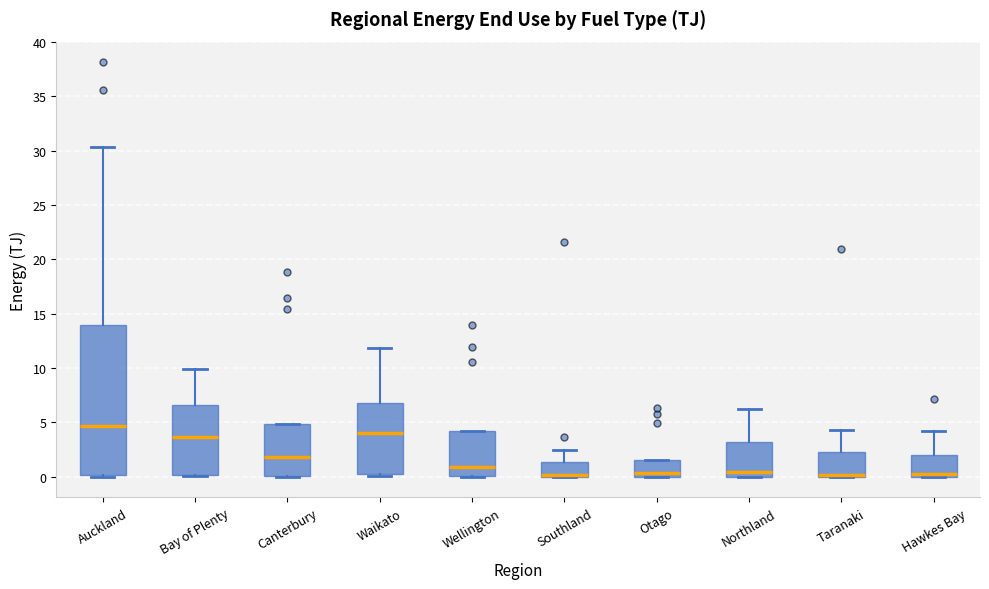

Comparing the boxes themselves (not the whiskers), which one is the tallest?

Auckland